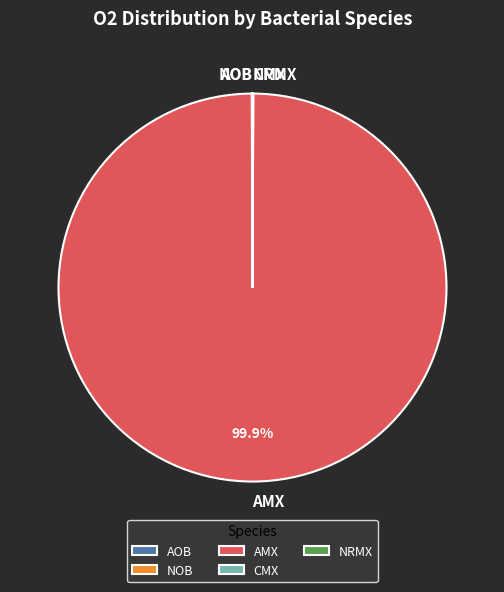

To the nearest percent, what is the difference between the largest and smallest slice percentages?

100%